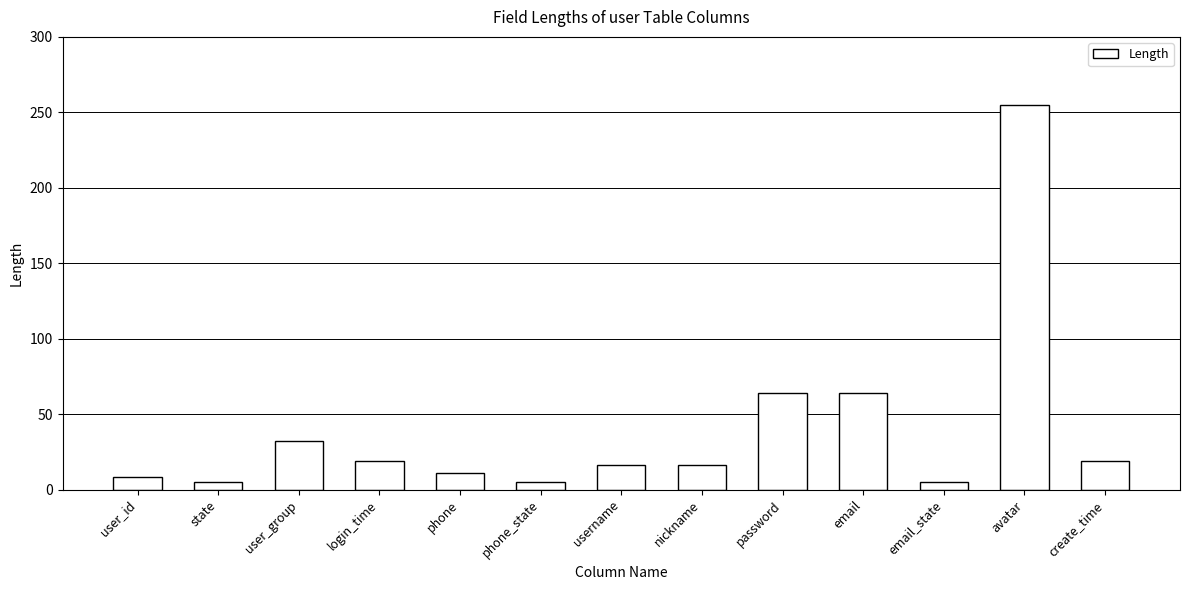

Between state and user_id, which is larger?

user_id